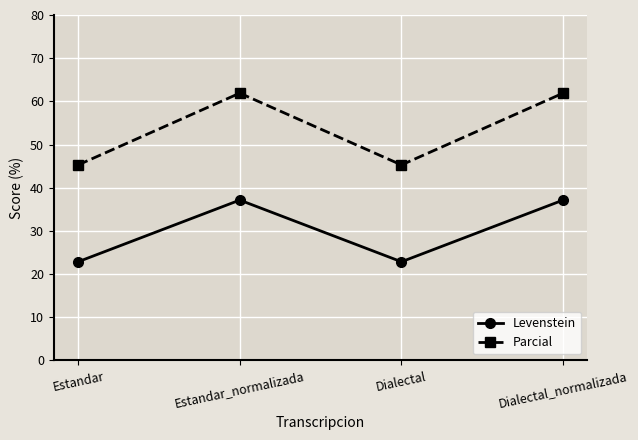

The Levenstein series shows 10.8 at Dialectal. True or false?

False